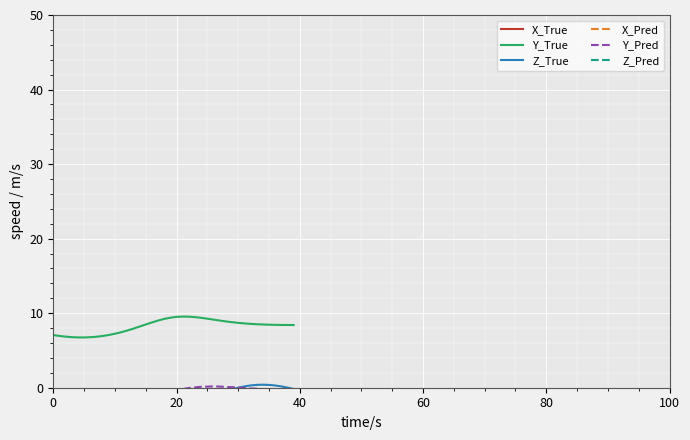

What is the label of the 37th point from the left?

36